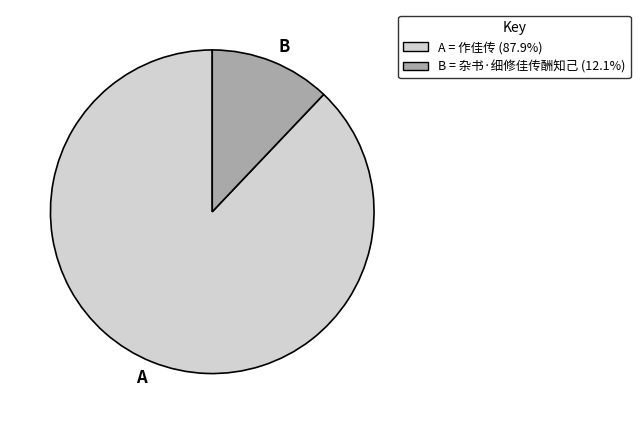

Is the sum of B and A greater than half?

Yes